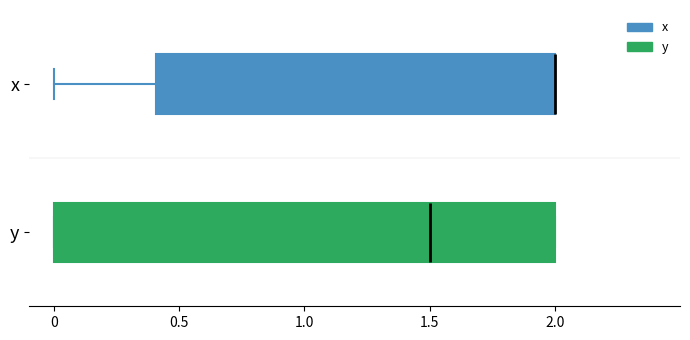

Where is the right edge of the box for y on the x-axis? The values are not printed on the chart, so give them approximately, as read against the axis.

2.0